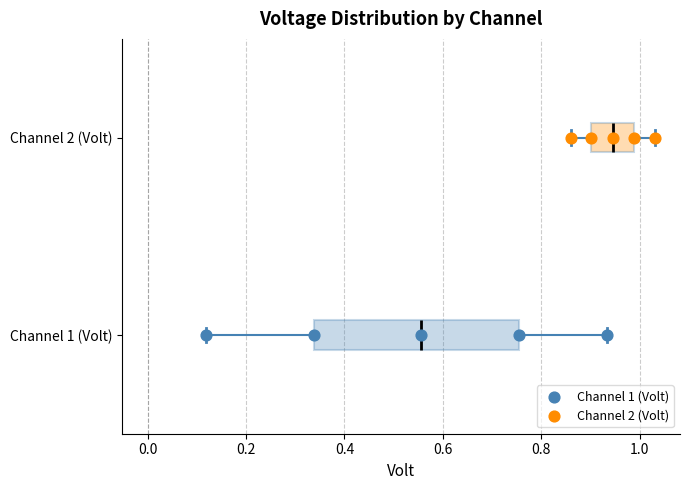

Reading bottom to top, read every box against the x-axis: the position of its median line, the range the box covers, and the ends of its whiskers. The values are not printed on the chart, so give them approximately, as read against the axis.

Channel 1 (Volt): median 0.56, box 0.34 to 0.76, whiskers 0.12 to 0.94
Channel 2 (Volt): median 0.94, box 0.90 to 0.98, whiskers 0.86 to 1.04